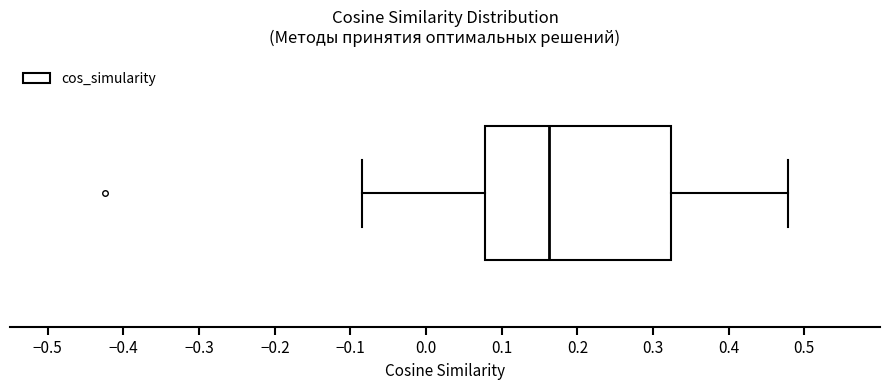

Where does the right whisker of the box end on the x-axis? The values are not printed on the chart, so give them approximately, as read against the axis.

0.48